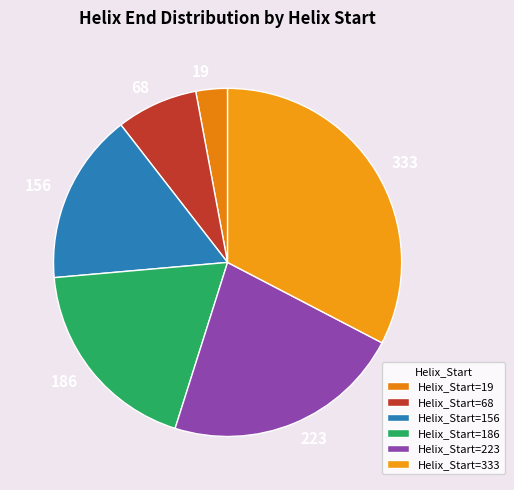

Is there any slice that represents more than half of the pie?

No